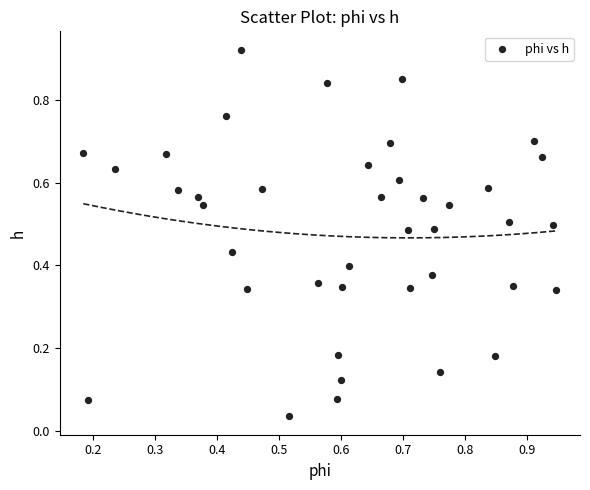

How many points are shown in the scatter plot?

40